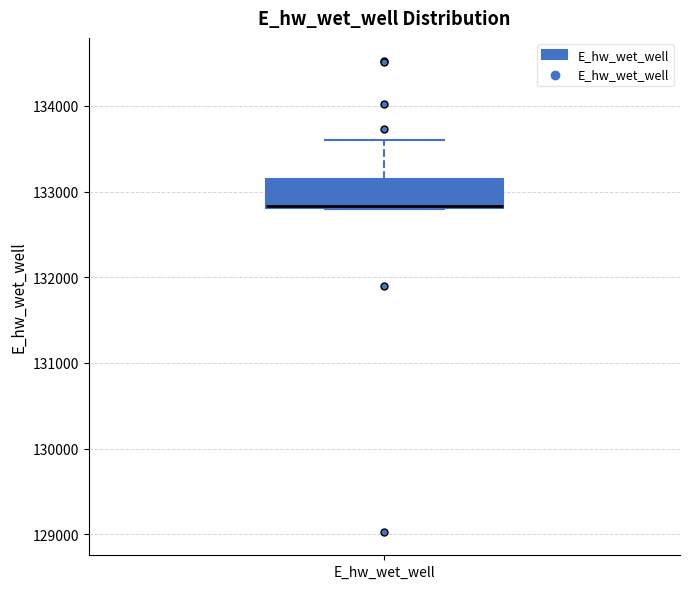

Where does the upper whisker of the box for E_hw_wet_well end on the y-axis? The values are not printed on the chart, so give them approximately, as read against the axis.

133600